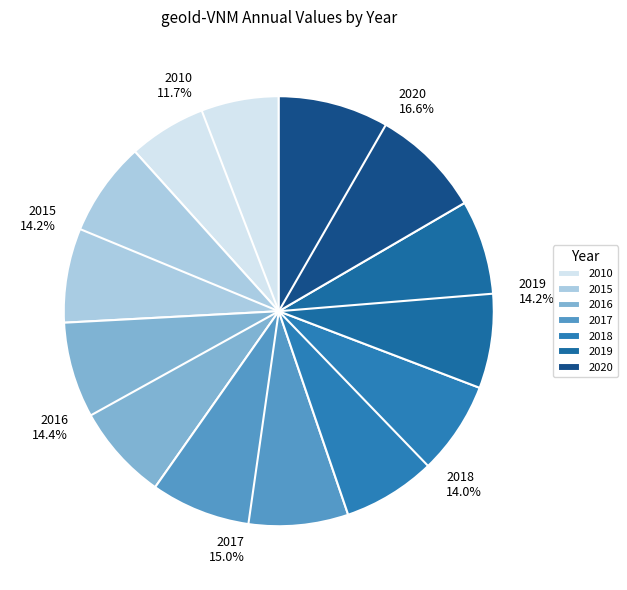

Approximately how many times larger is the value at 2017 compared to 2016?

1.0